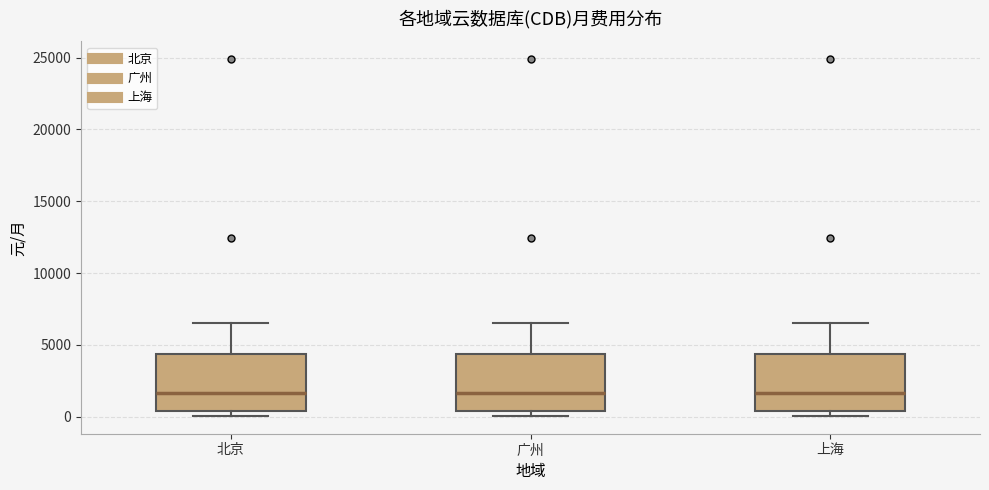

Reading left to right, transcribe this box plot: for each box, give where its median line is, the range the box spans, and where its two whiskers end, as read against the y-axis. The values are not printed on the chart, so give them approximately, as read against the axis.

北京: median 1500, box 500 to 4500, whiskers 0 to 6500
广州: median 1500, box 500 to 4500, whiskers 0 to 6500
上海: median 1500, box 500 to 4500, whiskers 0 to 6500